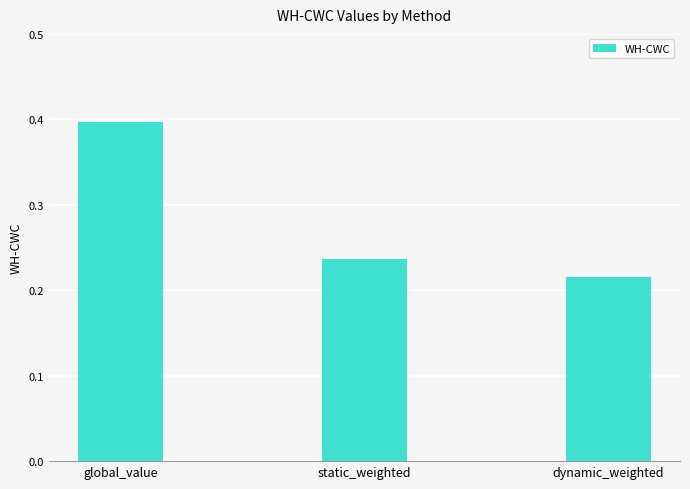

The chart shows a value of 0.4 at global_value. True or false?

True